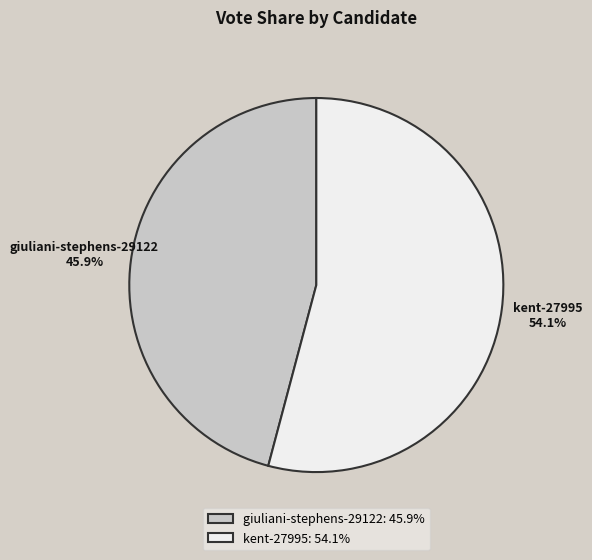

To the nearest percent, what portion does giuliani-stephens-29122 represent?

46%